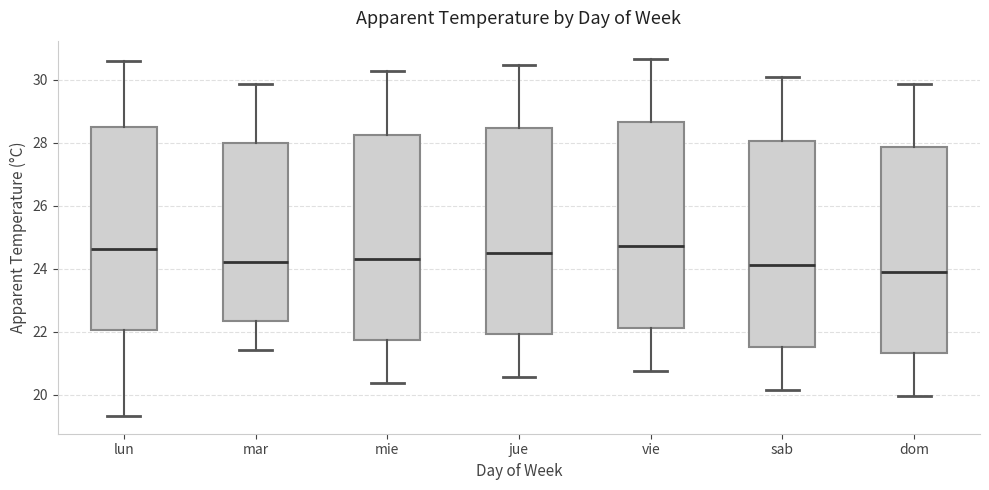

Reading left to right, transcribe this box plot: for each box, give where its median line is, the range the box spans, and where its two whiskers end, as read against the y-axis. The values are not printed on the chart, so give them approximately, as read against the axis.

lun: median 24.6, box 22.0 to 28.6, whiskers 19.4 to 30.6
mar: median 24.2, box 22.4 to 28.0, whiskers 21.4 to 29.8
mie: median 24.4, box 21.8 to 28.2, whiskers 20.4 to 30.2
jue: median 24.6, box 22.0 to 28.4, whiskers 20.6 to 30.4
vie: median 24.8, box 22.2 to 28.6, whiskers 20.8 to 30.6
sab: median 24.2, box 21.6 to 28.0, whiskers 20.2 to 30.0
dom: median 24.0, box 21.4 to 27.8, whiskers 20.0 to 29.8